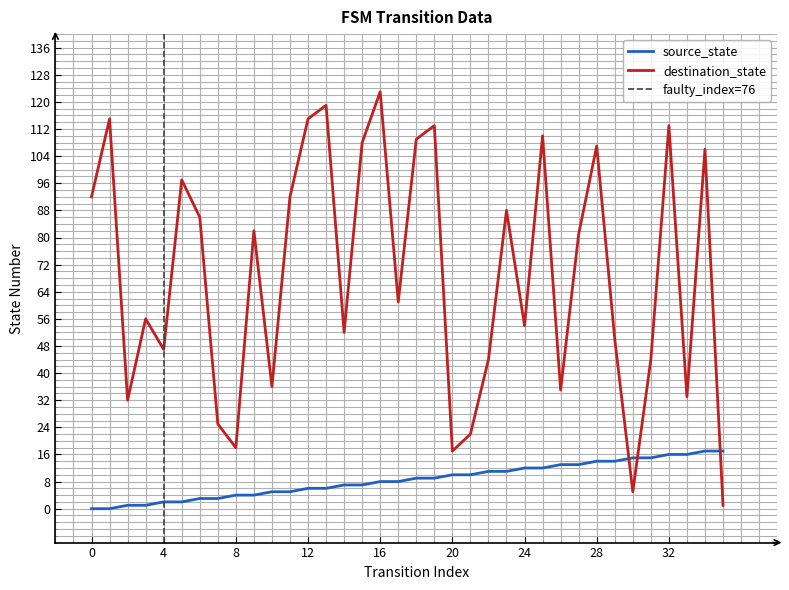

What is the average value of the destination_state series?

69